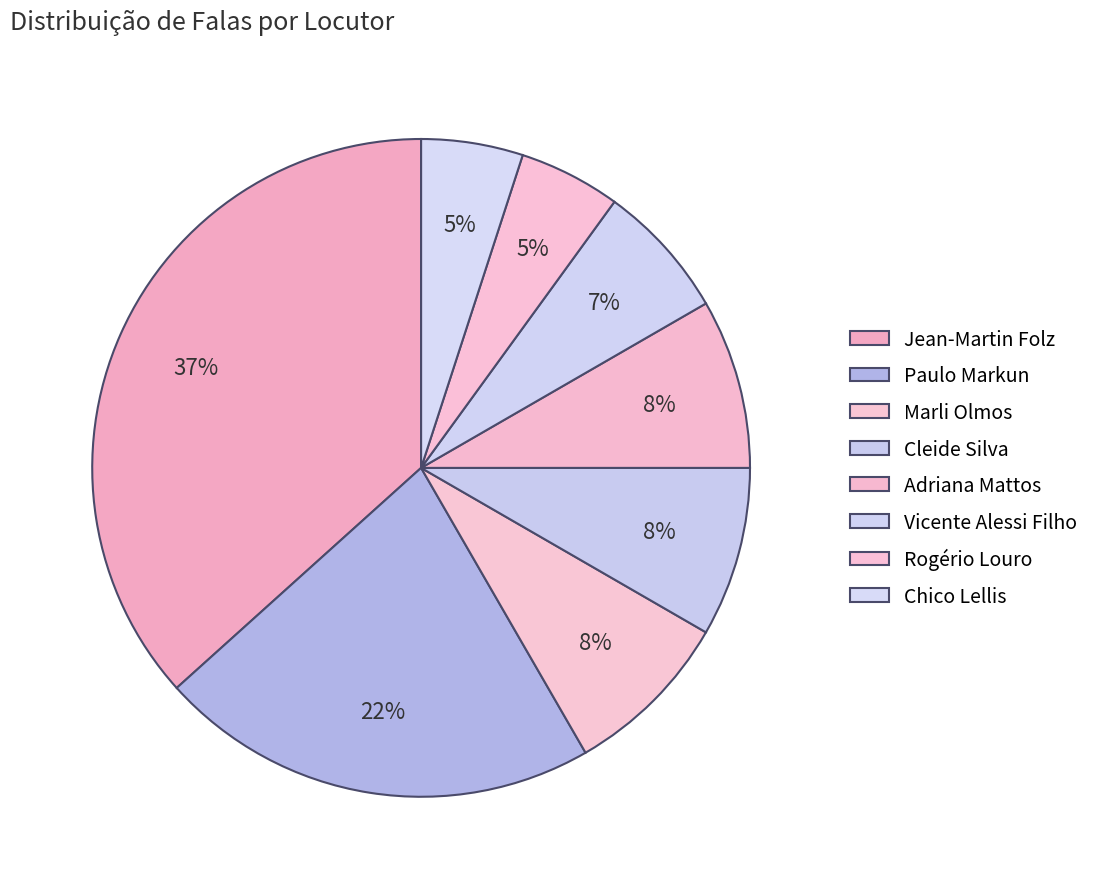

Which has a higher value, Chico Lellis or Vicente Alessi Filho?

Vicente Alessi Filho